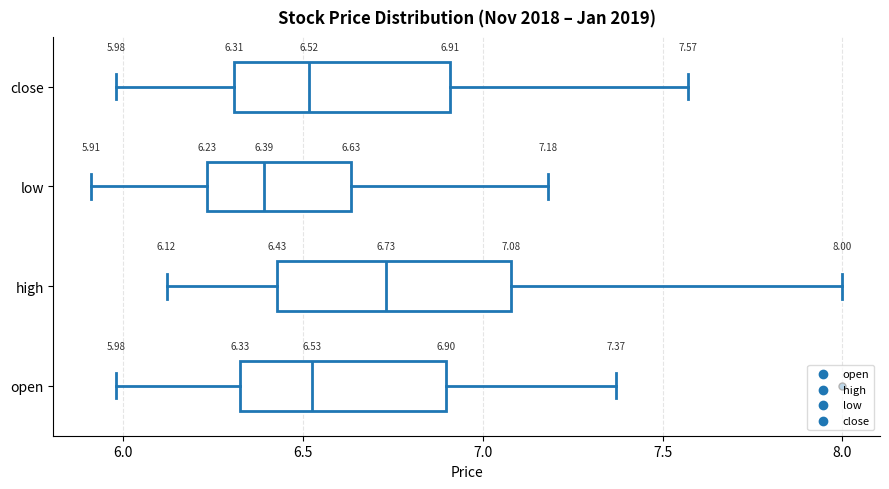

Which box has the furthest to the left median line?

low